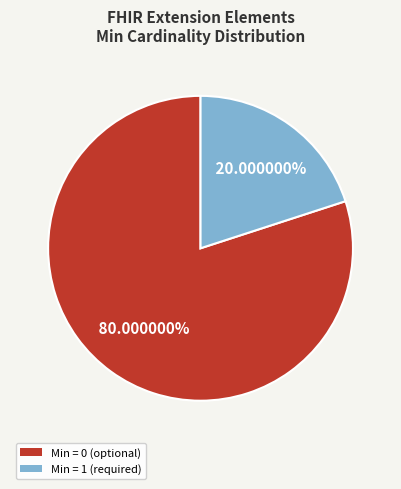

To the nearest percent, what is the average slice percentage?

50%